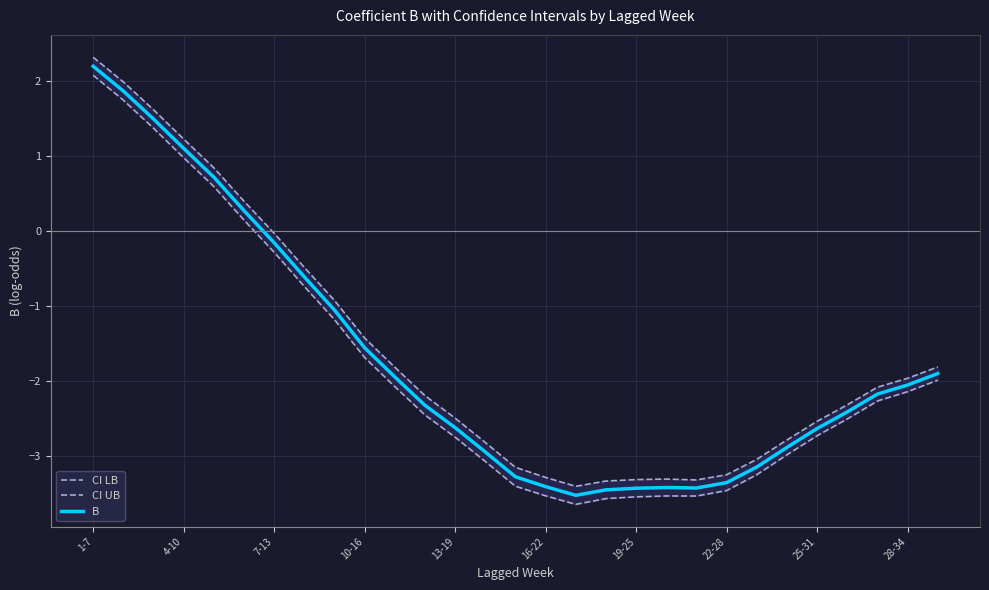

The value of B at 28-34 is -2.1. True or false?

True